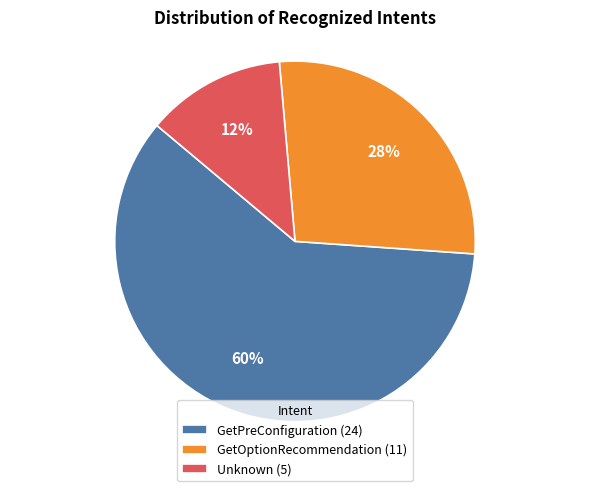

To the nearest percent, what is the average slice percentage?

33%